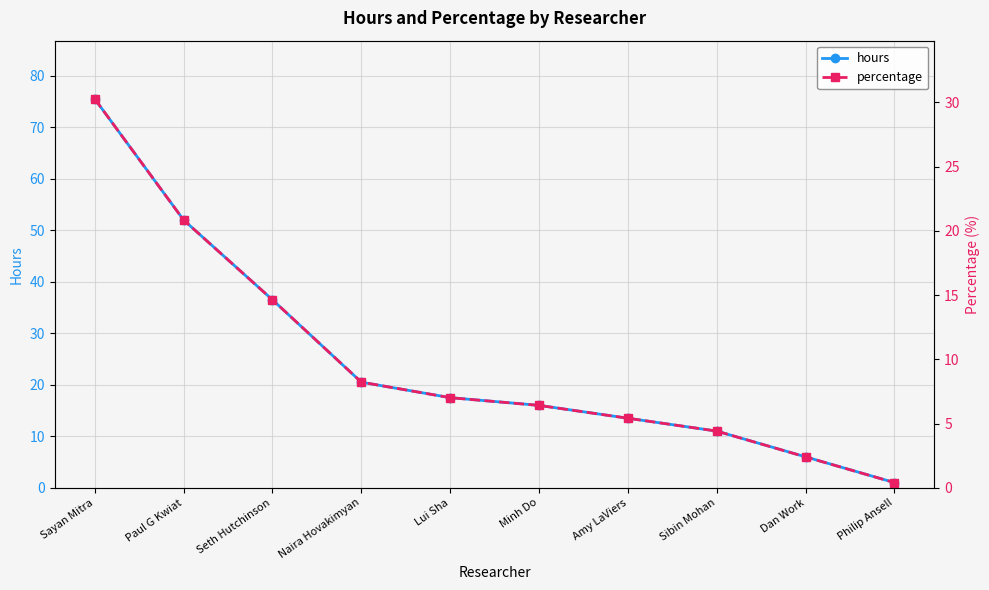

Which has a higher value, Naira Hovakimyan or Lui Sha?

Naira Hovakimyan